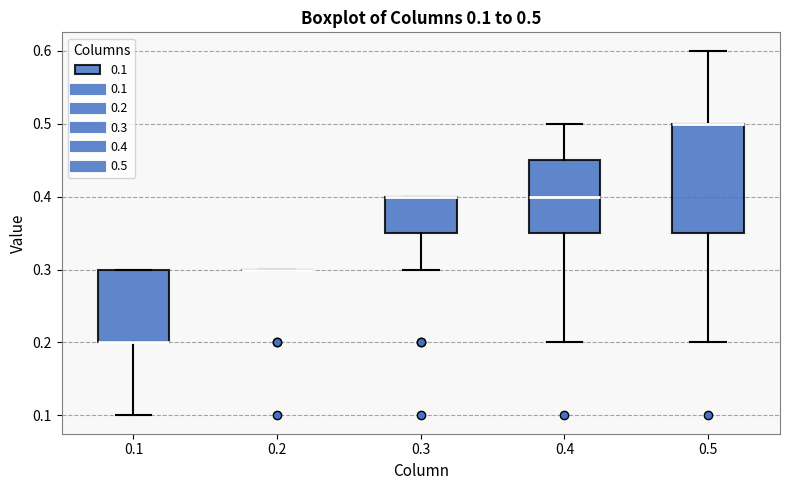

Comparing the boxes themselves (not the whiskers), which one is the tallest?

0.5